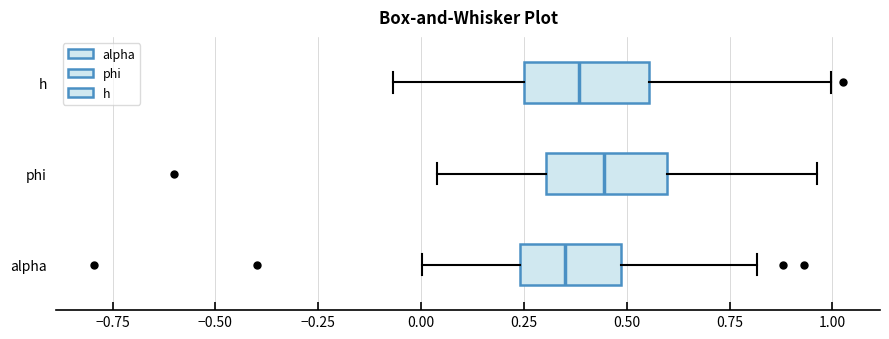

Reading bottom to top, transcribe this box plot: for each box, give where its median line is, the range the box spans, and where its two whiskers end, as read against the x-axis. The values are not printed on the chart, so give them approximately, as read against the axis.

alpha: median 0.35, box 0.25 to 0.50, whiskers 0.00 to 0.80
phi: median 0.45, box 0.30 to 0.60, whiskers 0.05 to 0.95
h: median 0.40, box 0.25 to 0.55, whiskers -0.05 to 1.00